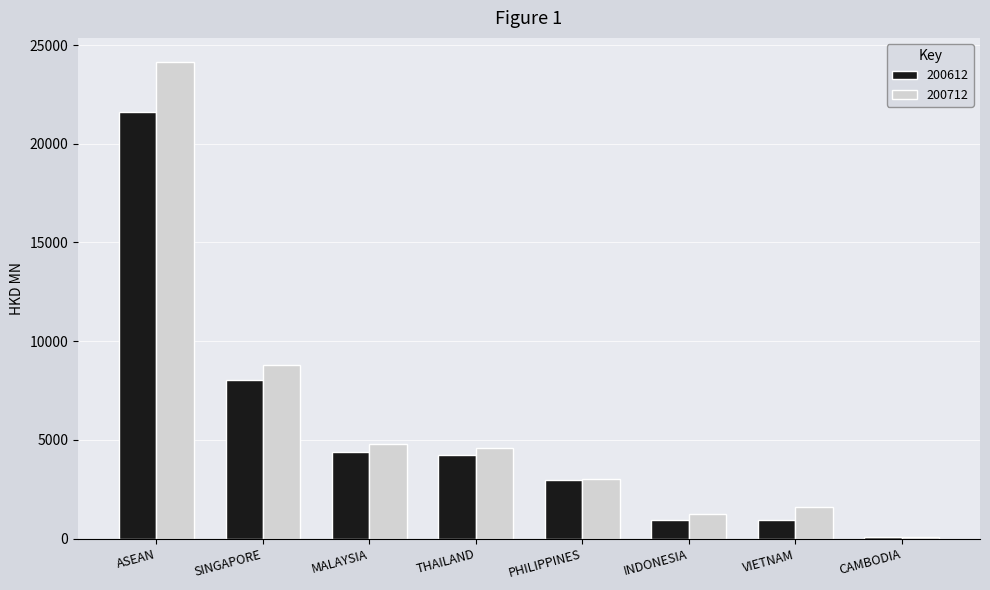

How many groups of bars are there?

8